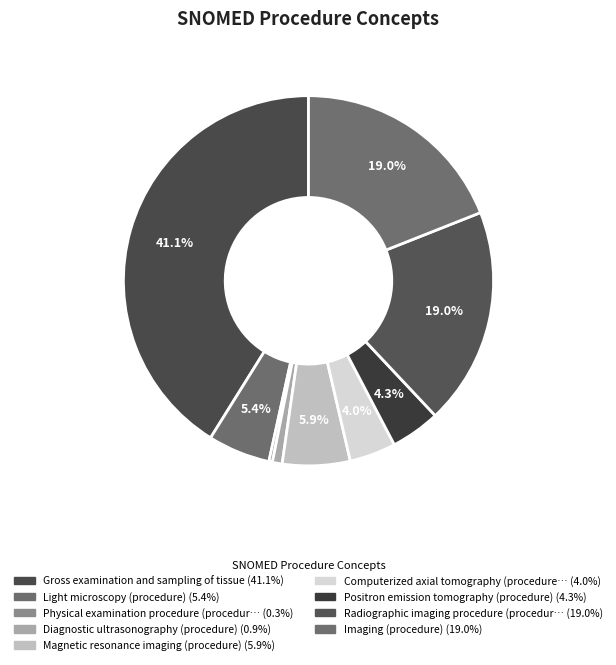

Which slice is the smallest?

Physical examination procedure (procedure)